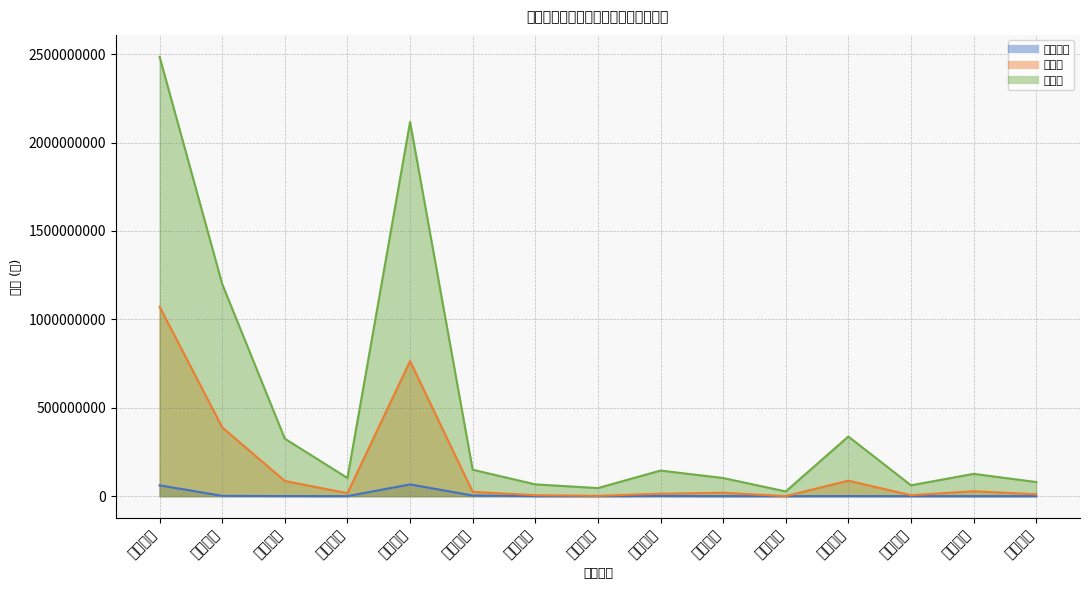

What is the difference between the maximum and minimum values in the 成交额 series?

2458155397